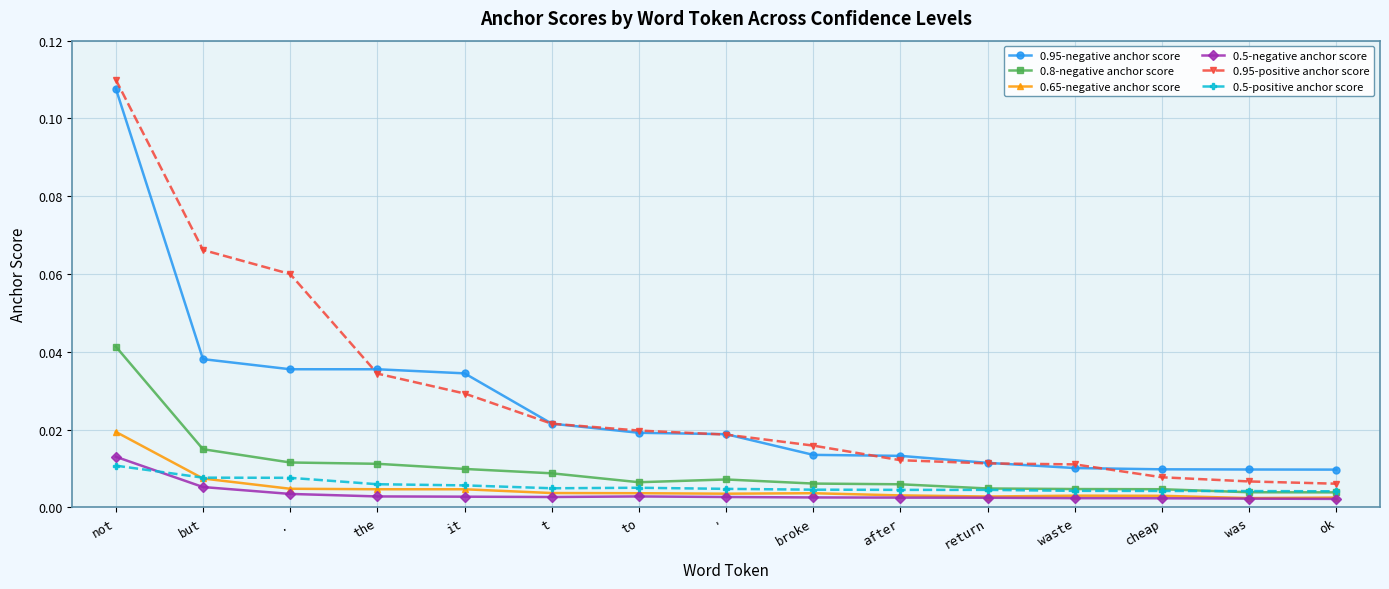

Which series has the widest spread of values?

0.95-positive anchor score